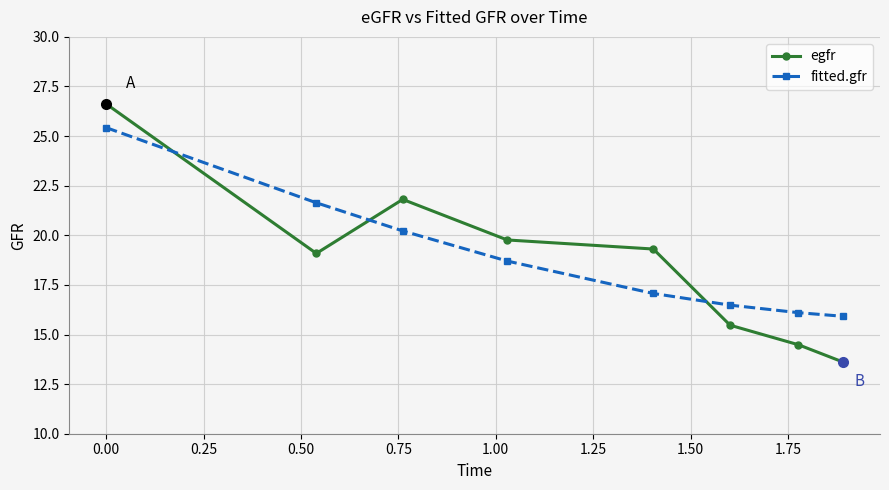

True or false: egfr has more than 1 interior local peaks.

False